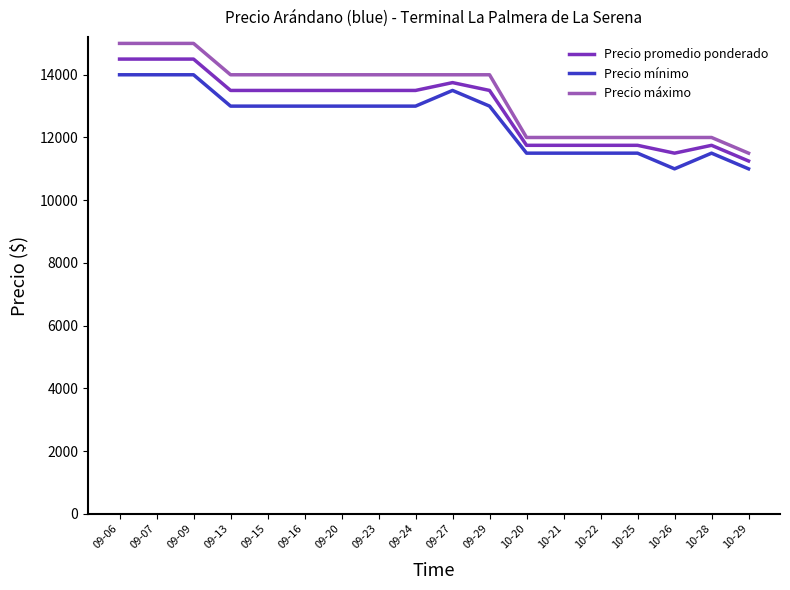

What is the sum of the Precio promedio ponderado values at 09-23 and 09-16?

27000